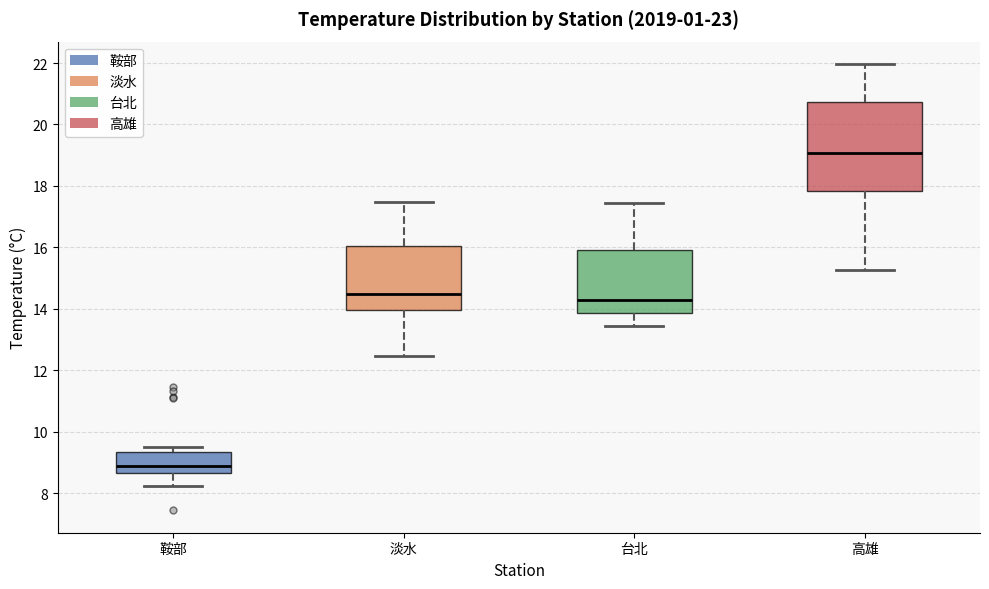

Where does the upper whisker of the box for 高雄 end on the y-axis? The values are not printed on the chart, so give them approximately, as read against the axis.

22.0